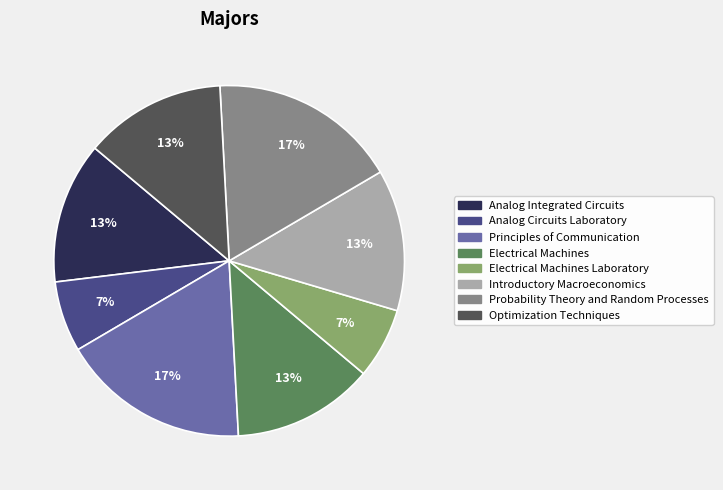

How many slices are in this pie chart?

8